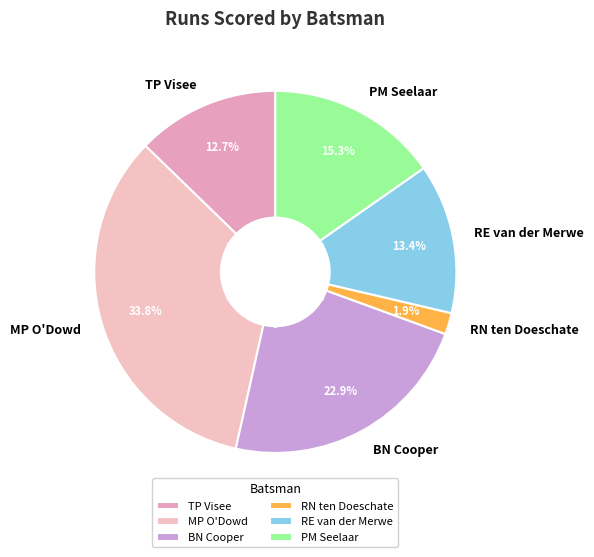

Does any single category account for the majority?

No